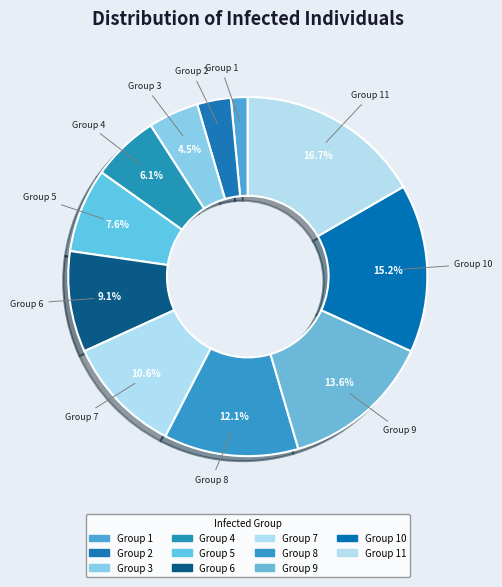

How many segments does this pie chart have?

11